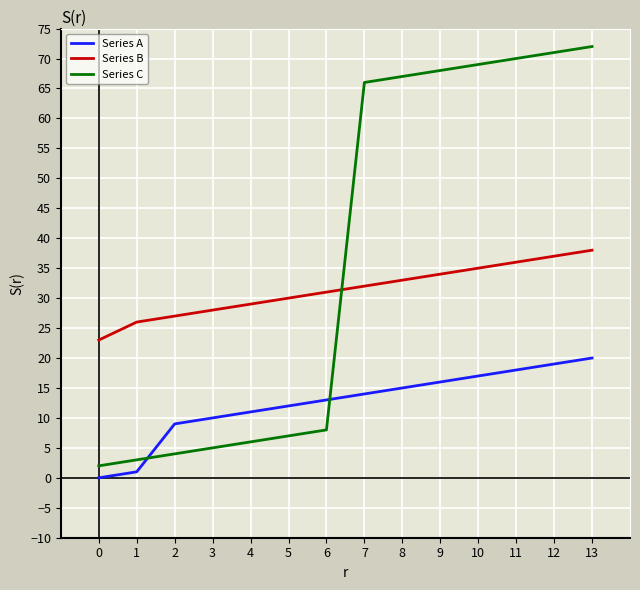

Does the chart display data point markers on the line(s)?

No